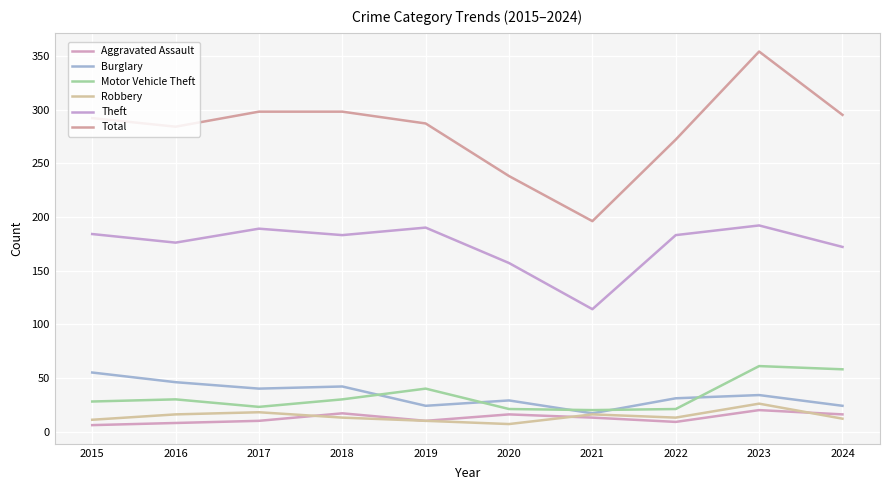

What is the sum of the Burglary values at 2023 and 2017?

74